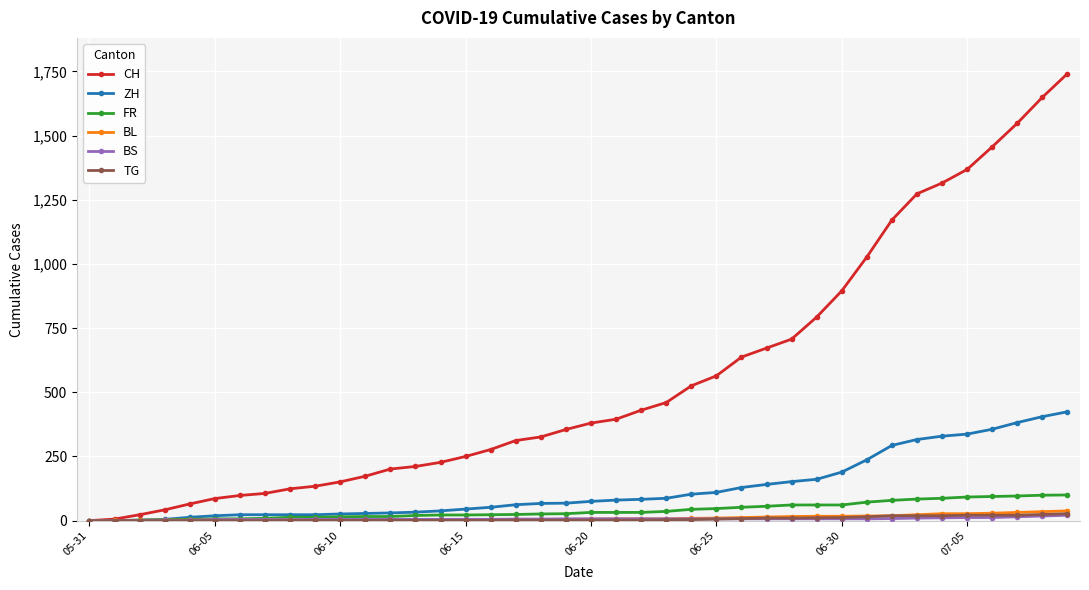

What is the maximum value for TG?

27